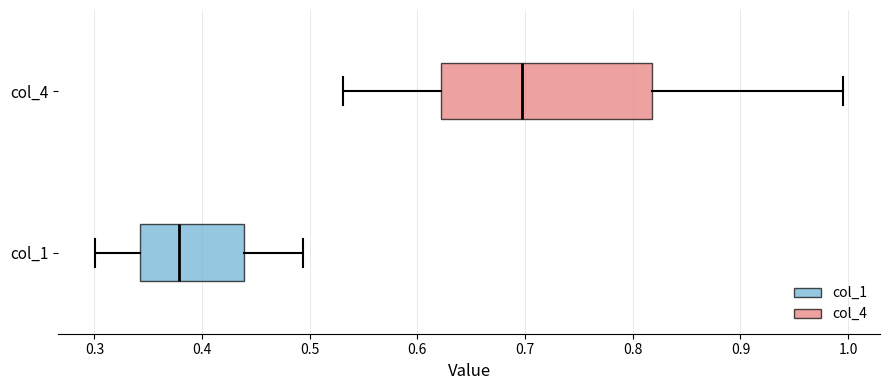

Reading bottom to top, read every box against the x-axis: the position of its median line, the range the box covers, and the ends of its whiskers. The values are not printed on the chart, so give them approximately, as read against the axis.

col_1: median 0.38, box 0.34 to 0.44, whiskers 0.30 to 0.49
col_4: median 0.70, box 0.62 to 0.82, whiskers 0.53 to 0.99